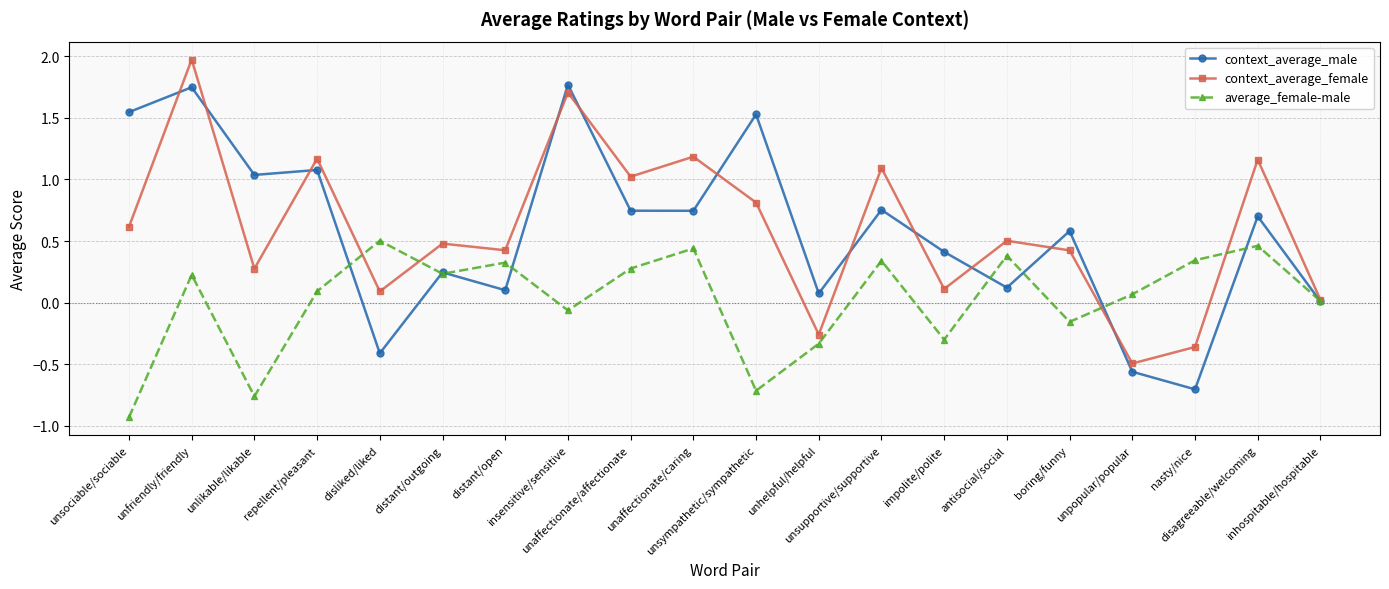

What is the greatest value displayed?

2.0